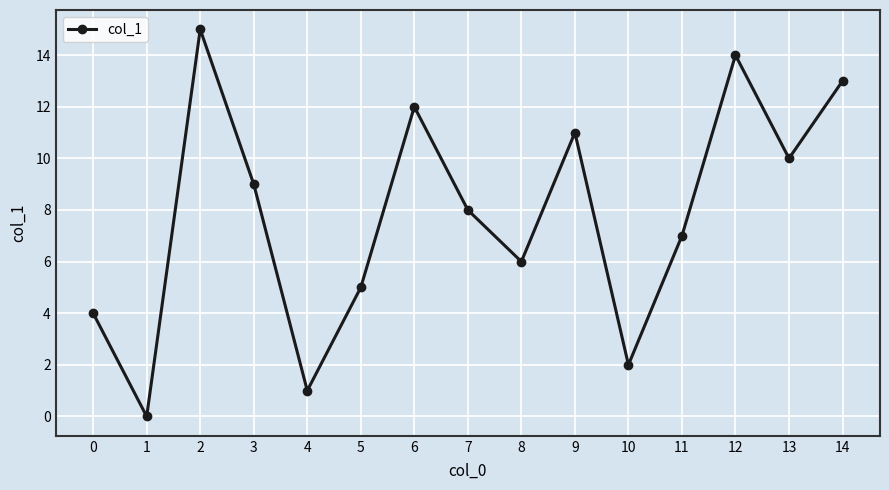

Reading left to right, extract all data points from this chart.

0=4	1=0	2=15	3=9	4=1	5=5	6=12	7=8	8=6	9=11	10=2	11=7	12=14	13=10	14=13